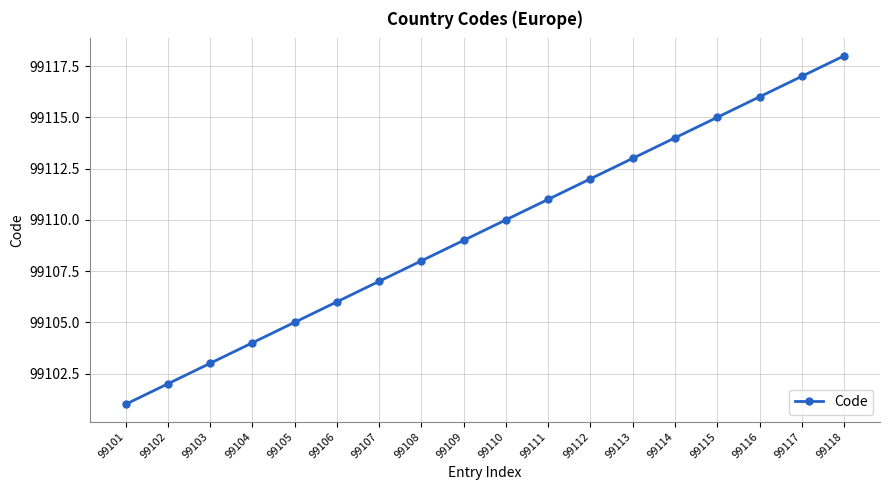

Reading left to right, what are all the values shown in this chart?

99101=99101	99102=99102	99103=99103	99104=99104	99105=99105	99106=99106	99107=99107	99108=99108	99109=99109	99110=99110	99111=99111	99112=99112	99113=99113	99114=99114	99115=99115	99116=99116	99117=99117	99118=99118